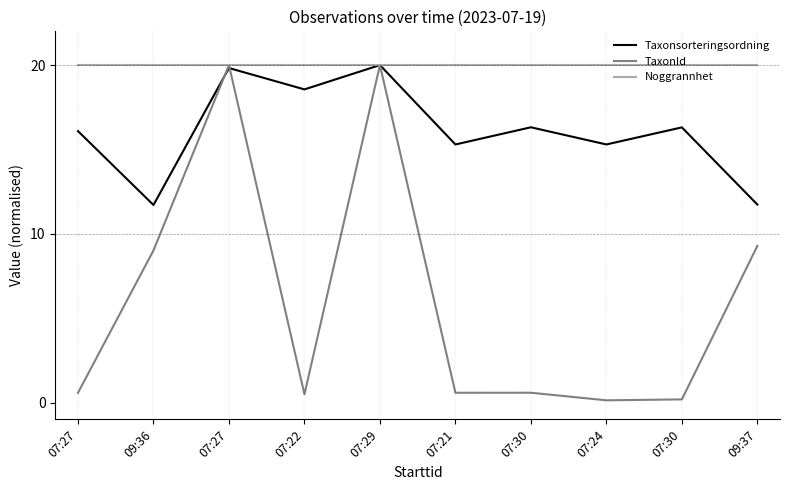

What are all the series names shown in the legend?

Taxonsorteringsordning, TaxonId, Noggrannhet